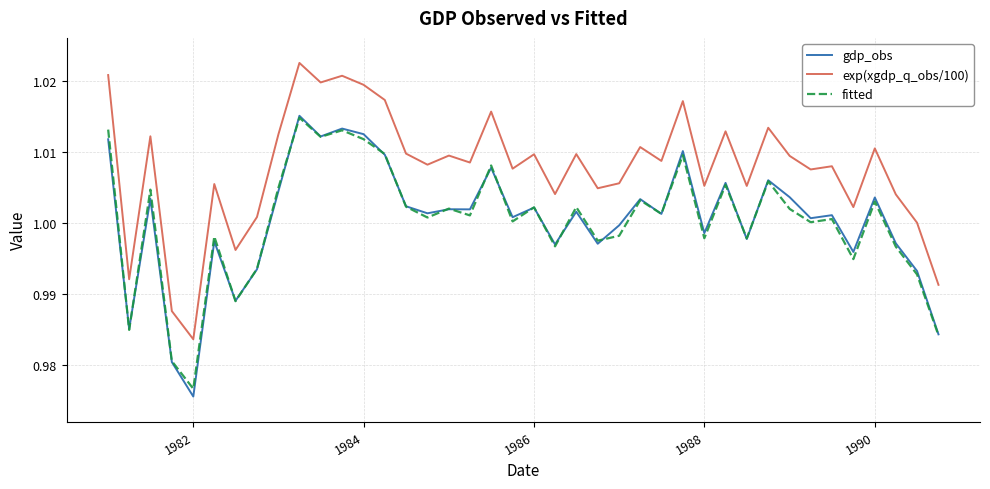

What are all the series names shown in the legend?

gdp_obs, exp(xgdp_q_obs/100), fitted